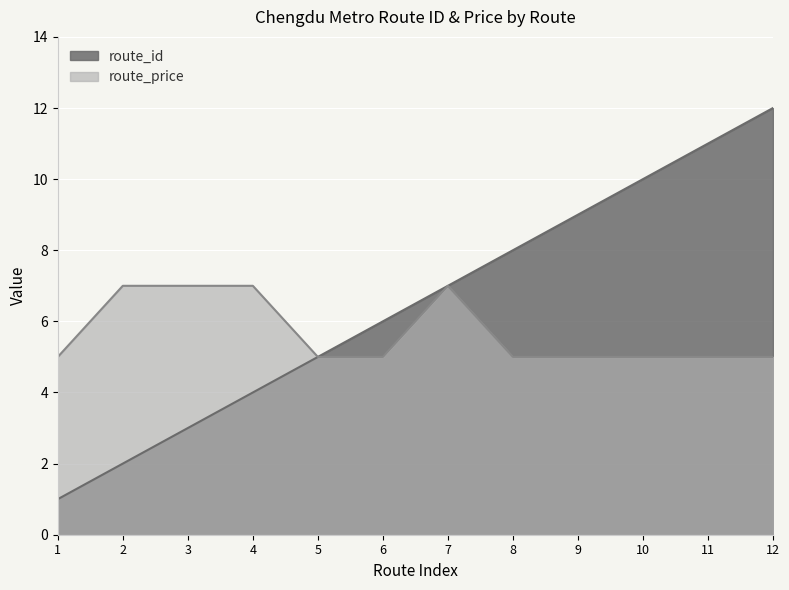

What is the value of the route_id point at the 12th from the left?

12